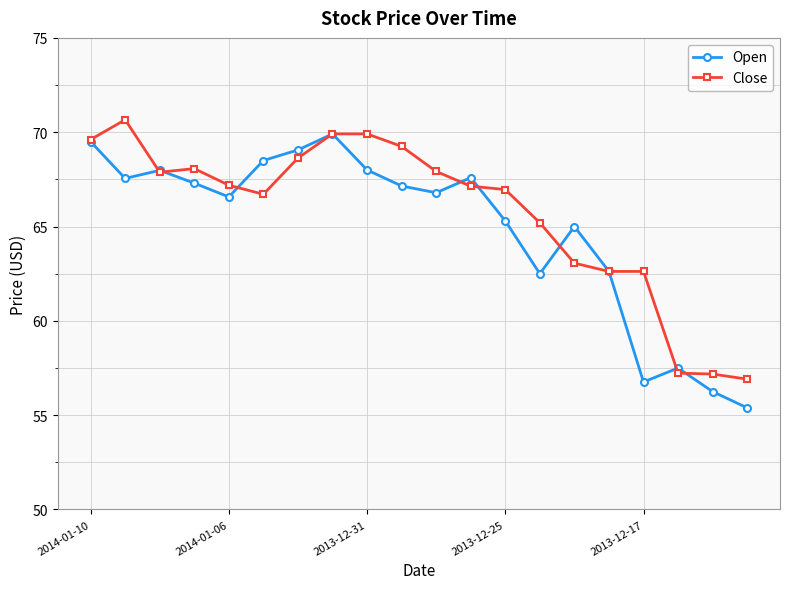

What is the value of the Open point at the 4th from the left?

67.3